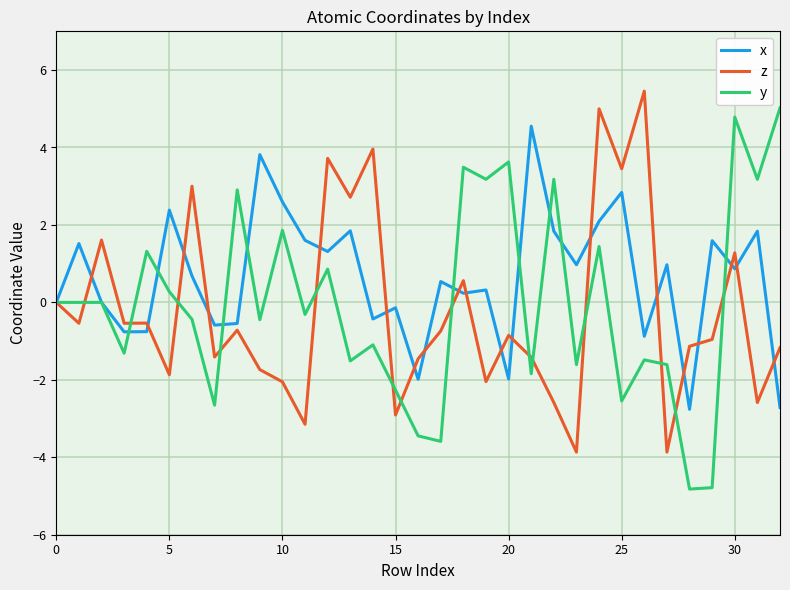

What is the minimum value for y?

-4.8